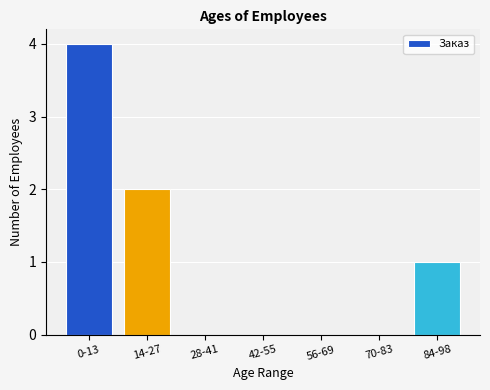

Reading left to right, transcribe all the data shown in this chart.

0-13=4	14-27=2	28-41=0	42-55=0	56-69=0	70-83=0	84-98=1